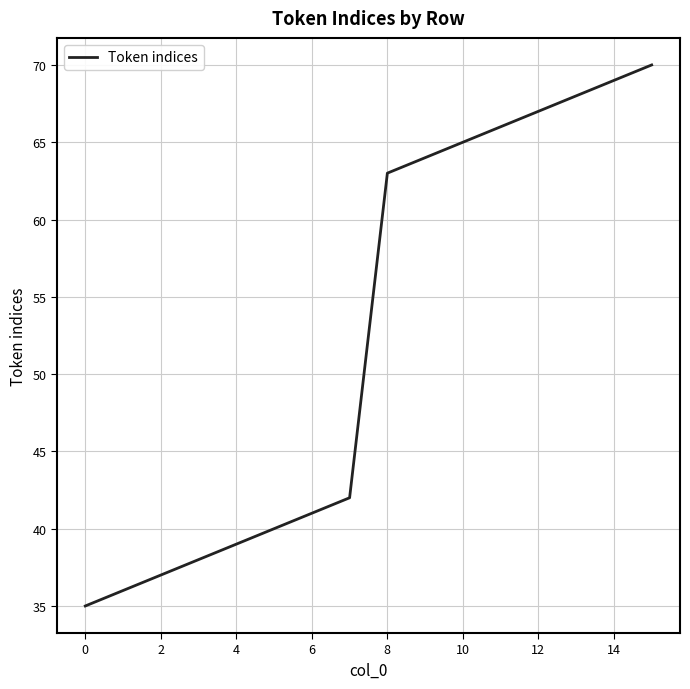

How many series are shown in this chart?

1